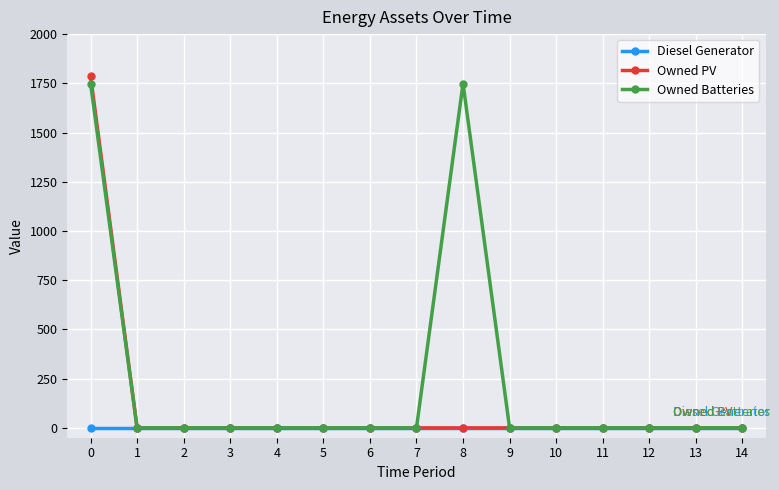

Is it true that Owned Batteries equals -1192 at 3?

False